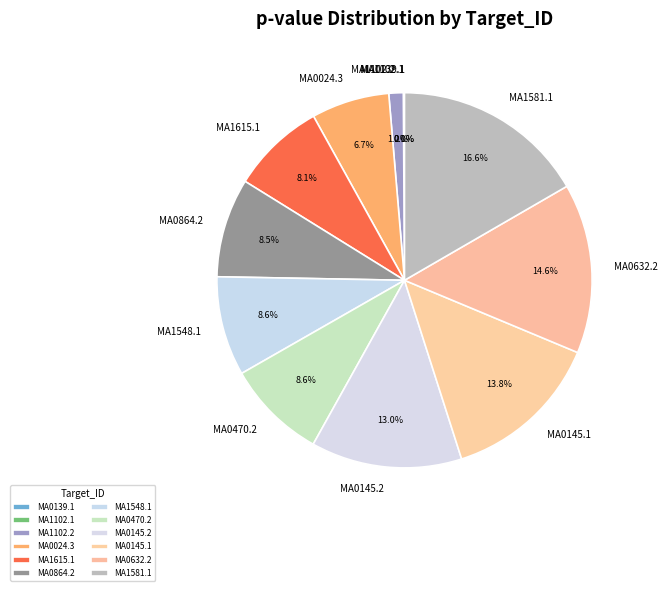

What is the largest slice in the pie chart?

MA1581.1